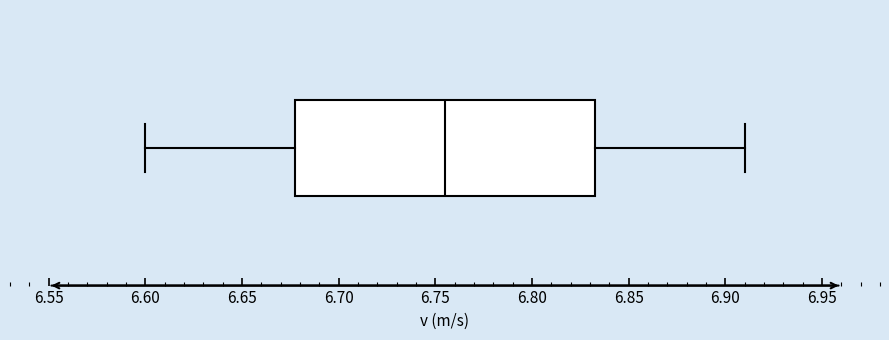

Where is the left edge of the box on the x-axis? The values are not printed on the chart, so give them approximately, as read against the axis.

6.680